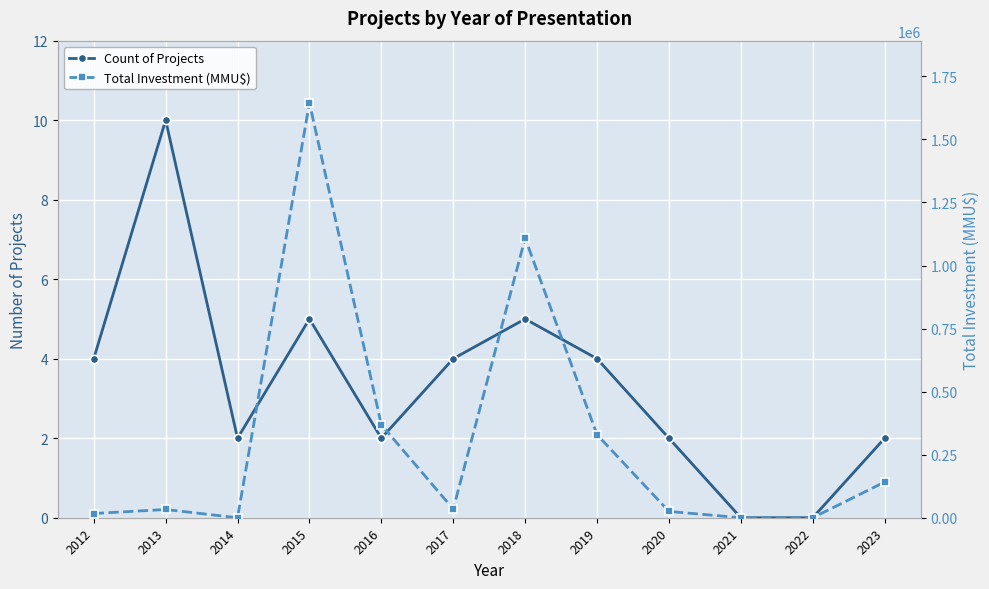

Count the number of categories in the chart.

12